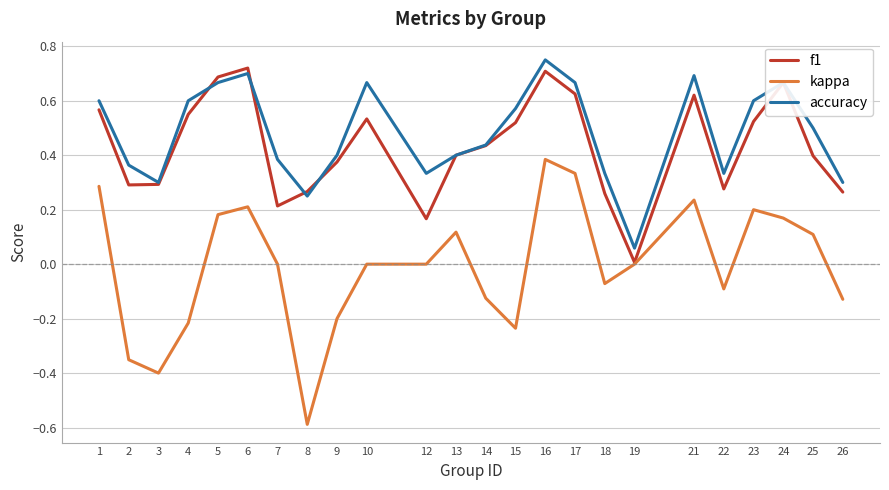

The f1 series shows 0.2 at 2. True or false?

False